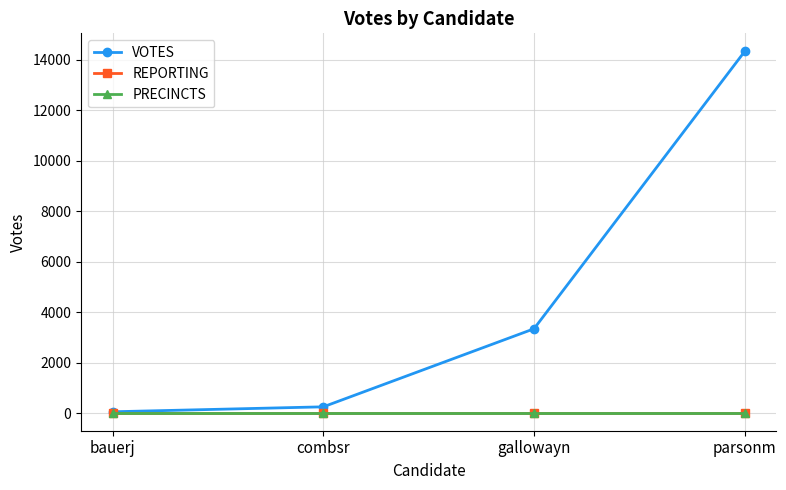

True or false: VOTES and REPORTING cross at least once.

False